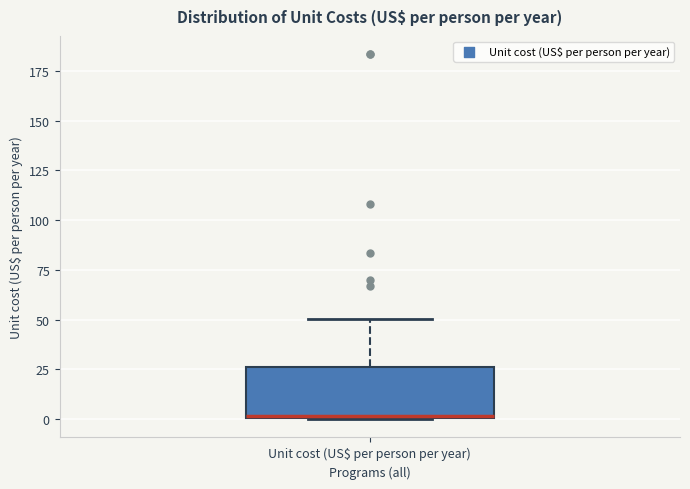

Read this box plot against the y-axis: the position of the median line, the range covered by the box, and the ends of both whiskers. The values are not printed on the chart, so give them approximately, as read against the axis.

median 0, box 0 to 25, whiskers 0 to 50